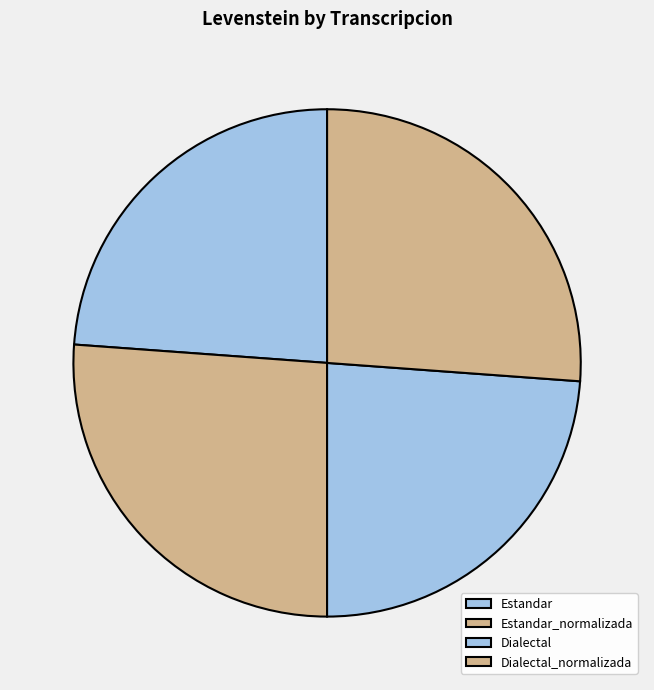

True or false: Dialectal_normalizada accounts for 12% of the total.

False